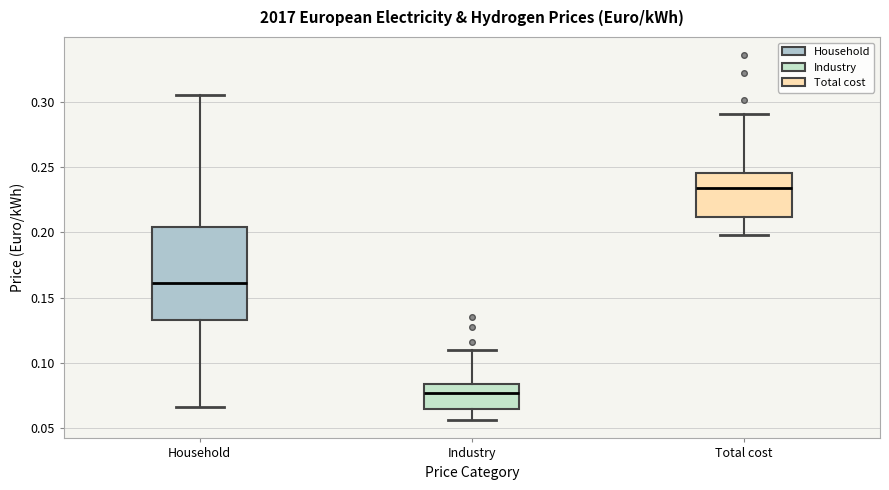

Reading left to right, read every box against the y-axis: the position of its median line, the range the box covers, and the ends of its whiskers. The values are not printed on the chart, so give them approximately, as read against the axis.

Household: median 0.160, box 0.135 to 0.205, whiskers 0.065 to 0.305
Industry: median 0.075, box 0.065 to 0.085, whiskers 0.055 to 0.110
Total cost: median 0.235, box 0.210 to 0.245, whiskers 0.200 to 0.290